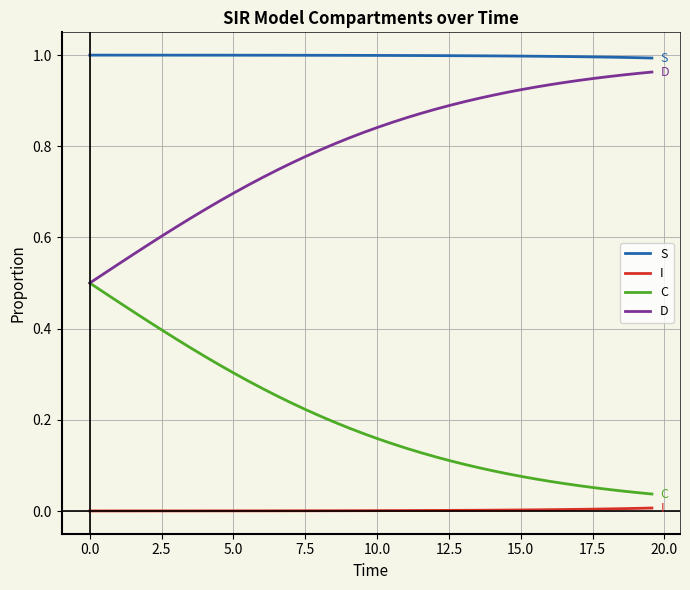

Which series has the largest total across all categories?

S